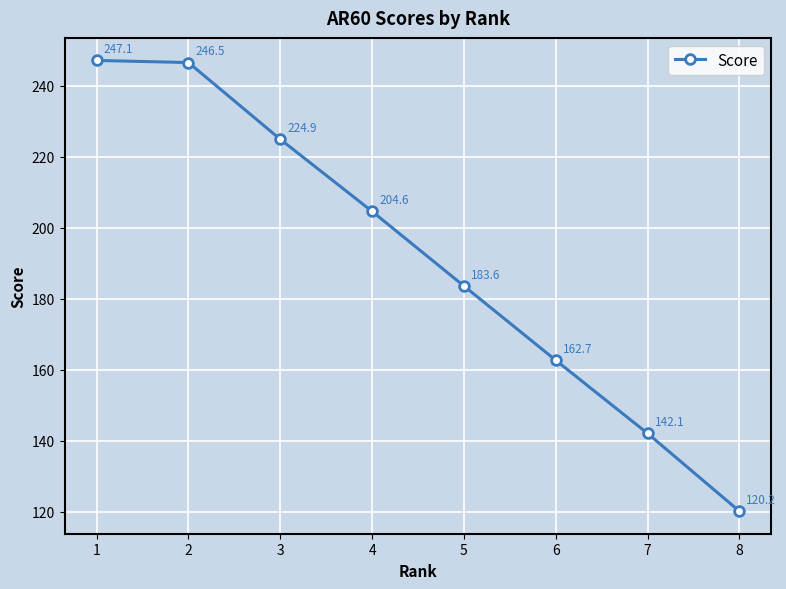

Count the number of values greater than 204.

4